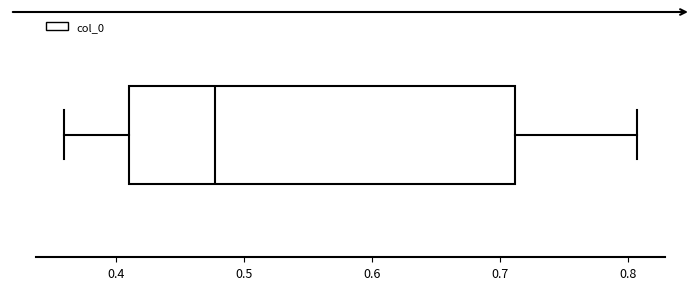

Transcribe this box plot: give where the median line is, the range the box spans, and where the two whiskers end, as read against the x-axis. The values are not printed on the chart, so give them approximately, as read against the axis.

median 0.48, box 0.41 to 0.71, whiskers 0.36 to 0.81